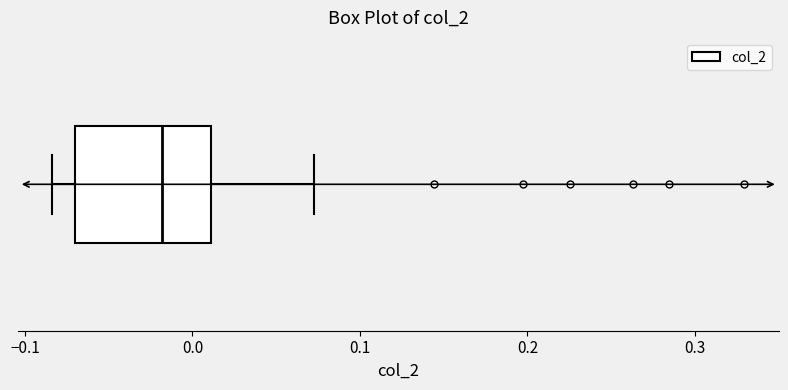

Read this box plot against the x-axis: the position of the median line, the range covered by the box, and the ends of both whiskers. The values are not printed on the chart, so give them approximately, as read against the axis.

median -0.02, box -0.07 to 0.01, whiskers -0.08 to 0.07